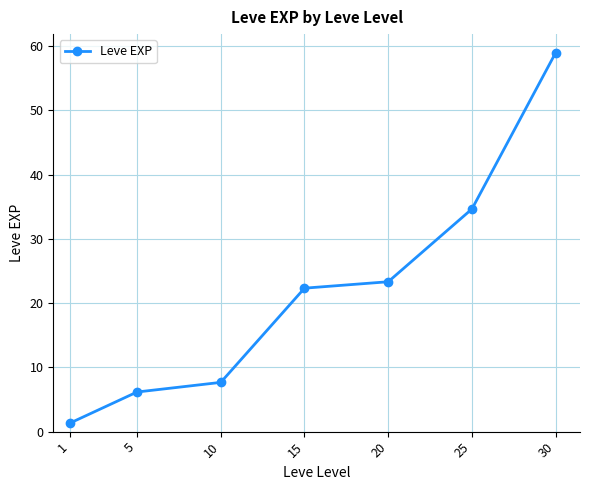

True or false: there are more than 2 points higher than both neighbors.

False